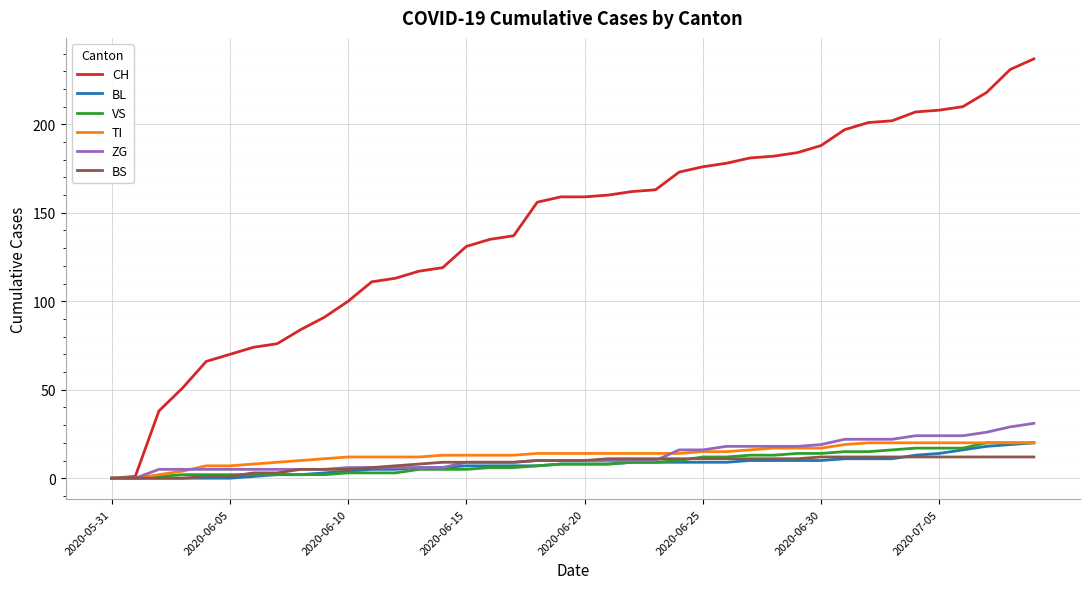

After their last crossing, which series has the higher values: BS or BL?

BL